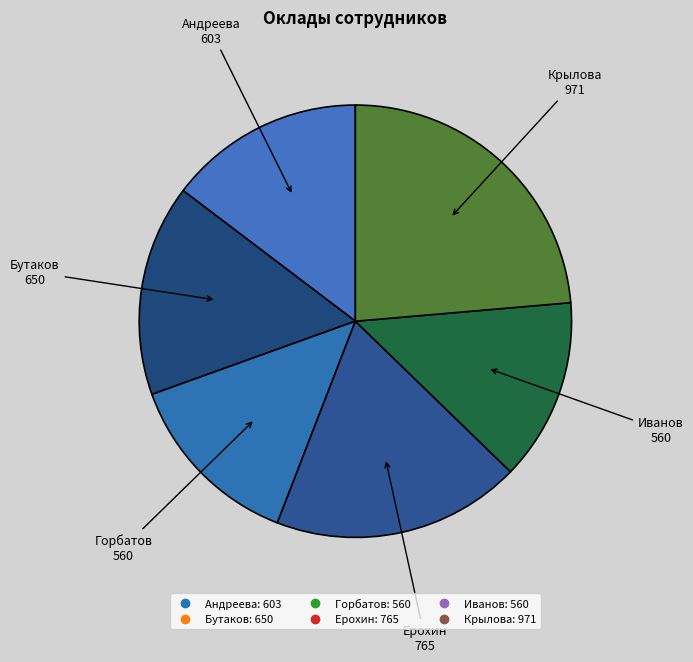

Is Крылова the majority of the pie?

No